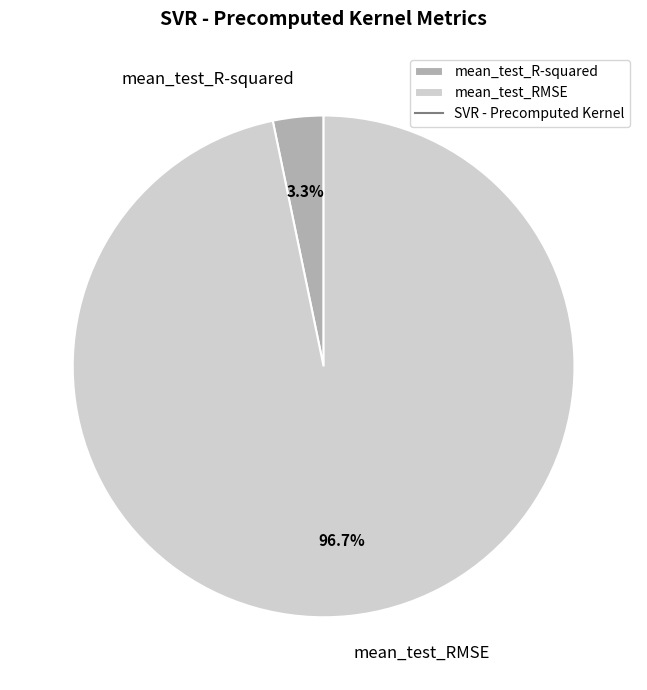

What percentage is the mean_test_R-squared slice, to the nearest percent?

3%